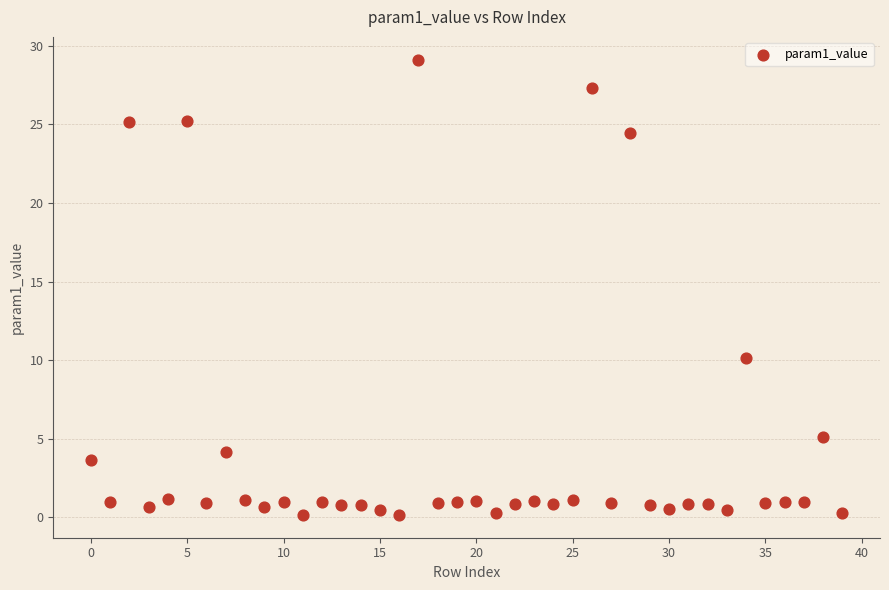

What is the range of Y values (max minus min)?

28.9